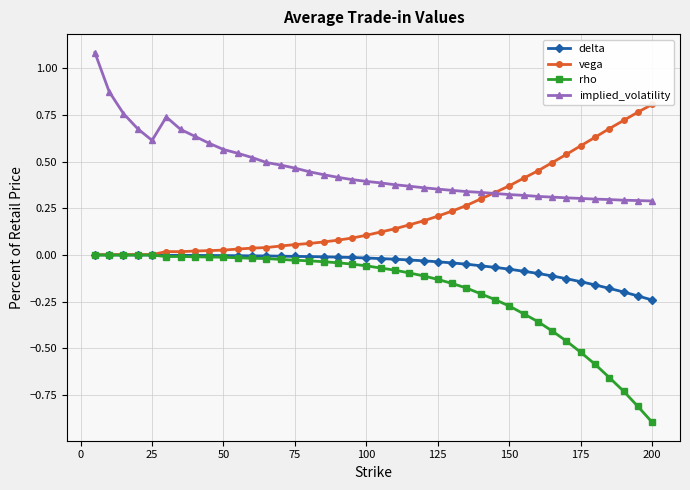

List the series in order of their peak value, lowest first.

rho, delta, vega, implied_volatility